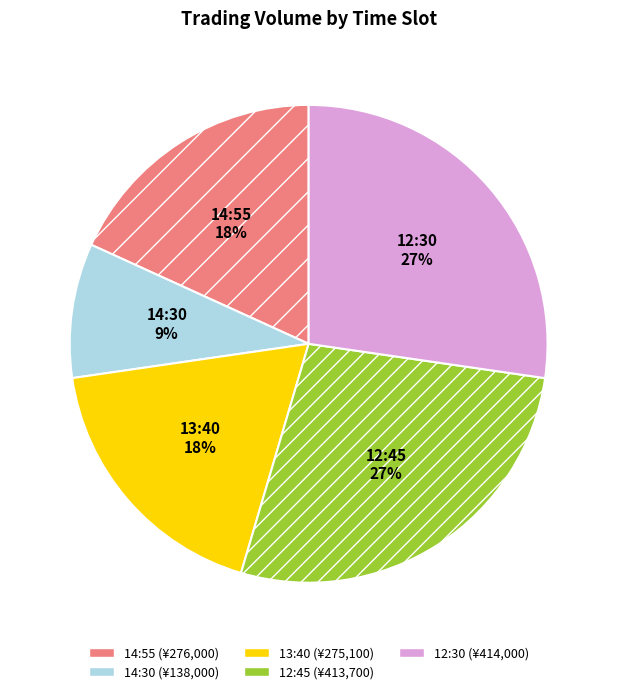

How many segments does this pie chart have?

5